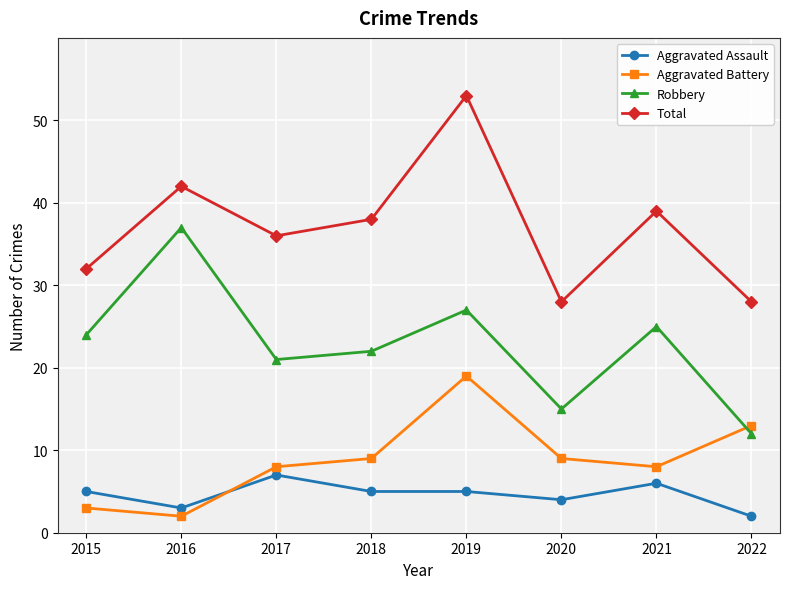

How many lines are shown in the chart?

4